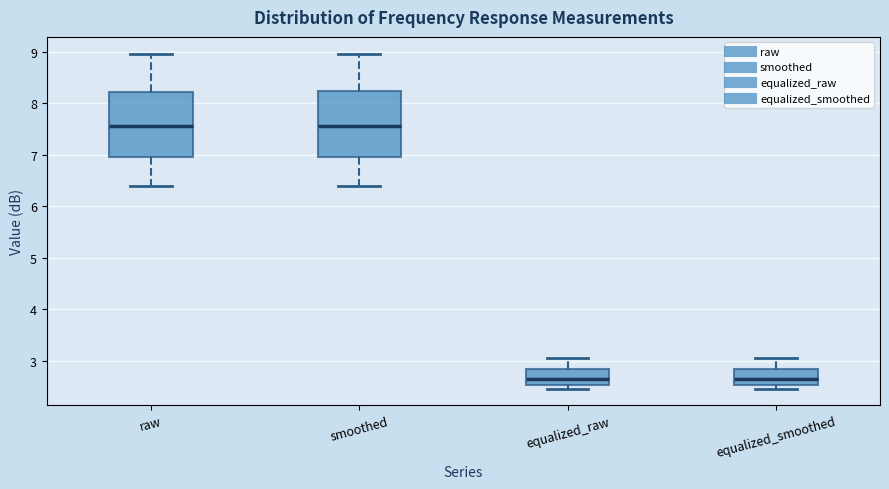

Reading left to right, transcribe this box plot: for each box, give where its median line is, the range the box spans, and where its two whiskers end, as read against the y-axis. The values are not printed on the chart, so give them approximately, as read against the axis.

raw: median 7.6, box 6.9 to 8.2, whiskers 6.4 to 9.0
smoothed: median 7.6, box 7.0 to 8.2, whiskers 6.4 to 9.0
equalized_raw: median 2.7, box 2.5 to 2.8, whiskers 2.5 (just below the box's lower edge) to 3.1
equalized_smoothed: median 2.7, box 2.5 to 2.8, whiskers 2.5 (just below the box's lower edge) to 3.1